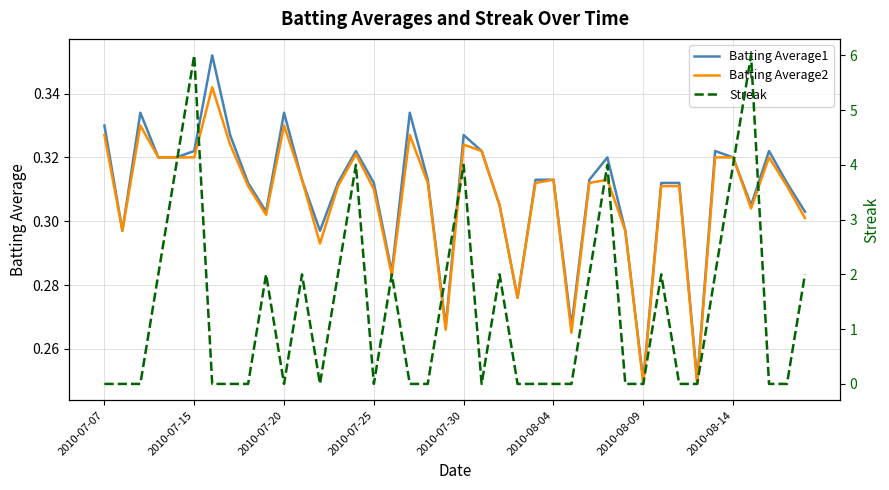

The value of Streak at 19 is 2.7. True or false?

False